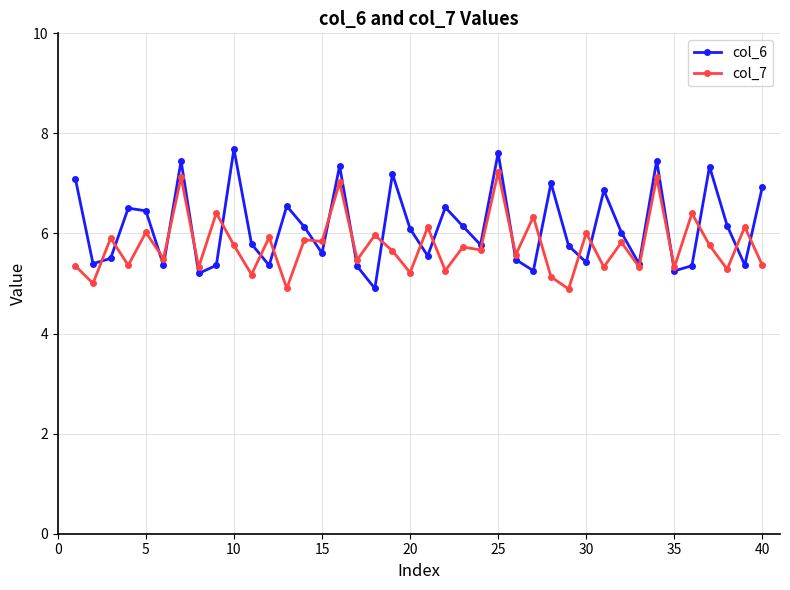

List the series in order of their peak value, highest first.

col_6, col_7